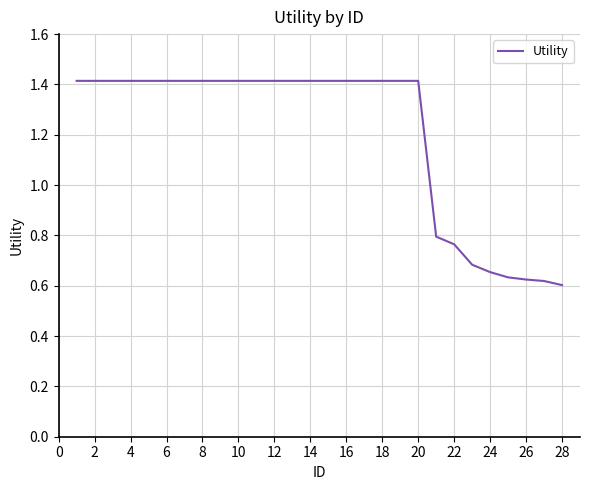

What is the greatest value displayed?

1.4